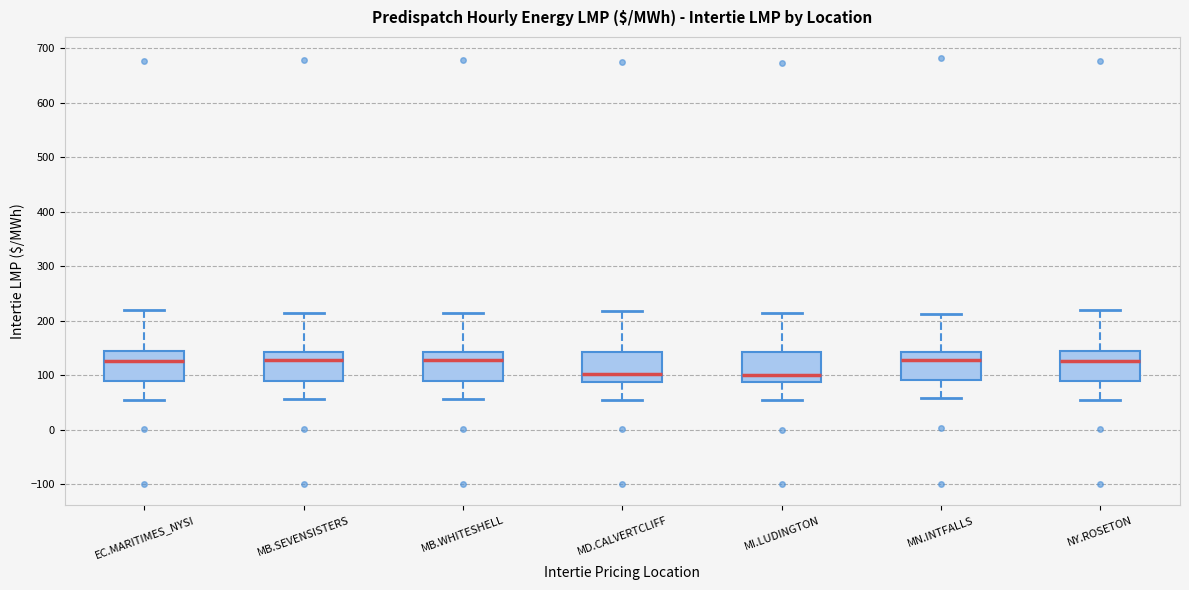

Reading left to right, read every box against the y-axis: the position of its median line, the range the box covers, and the ends of its whiskers. The values are not printed on the chart, so give them approximately, as read against the axis.

EC.MARITIMES_NYSI: median 130, box 90 to 140, whiskers 60 to 220
MB.SEVENSISTERS: median 130, box 90 to 140, whiskers 60 to 210
MB.WHITESHELL: median 130, box 90 to 140, whiskers 60 to 210
MD.CALVERTCLIFF: median 100, box 90 to 140, whiskers 50 to 220
MI.LUDINGTON: median 100, box 90 to 140, whiskers 50 to 220
MN.INTFALLS: median 130, box 90 to 140, whiskers 60 to 210
NY.ROSETON: median 130, box 90 to 140, whiskers 60 to 220